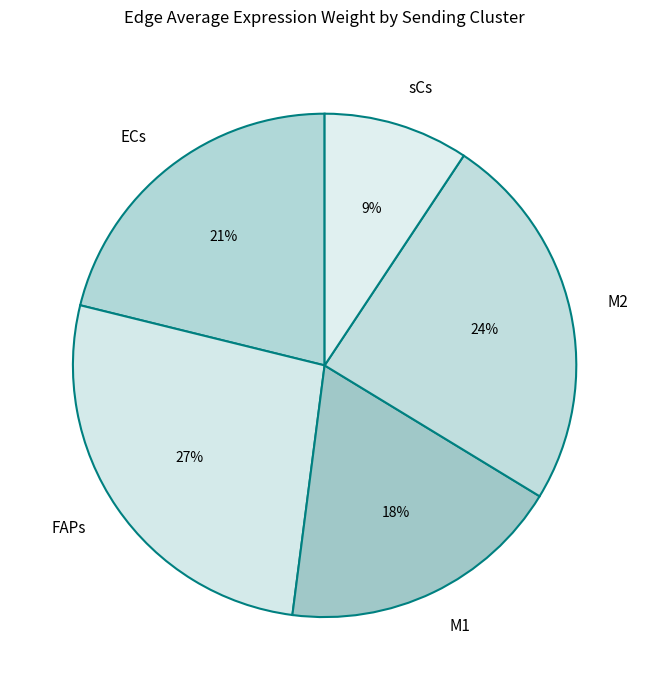

Does FAPs account for over 50% of the chart?

No